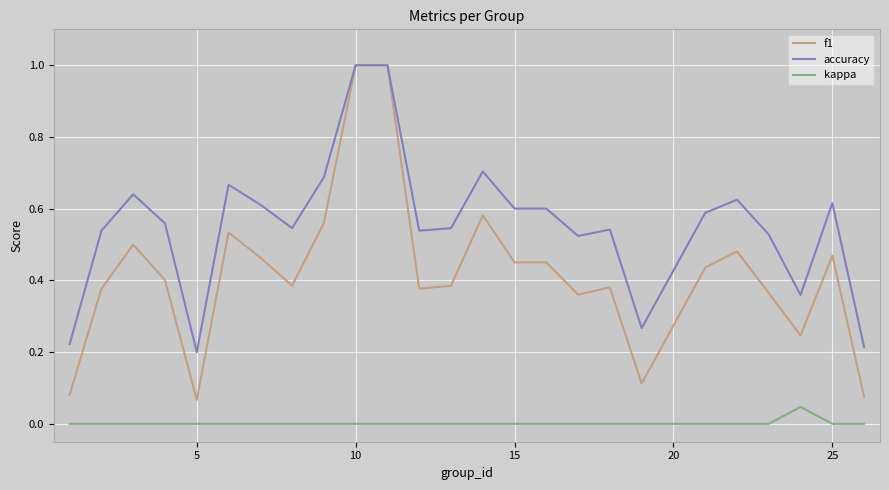

Which series has the widest spread of values?

f1